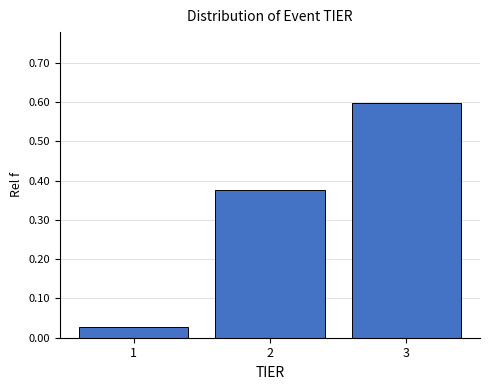

Which category has the highest value across all series?

3